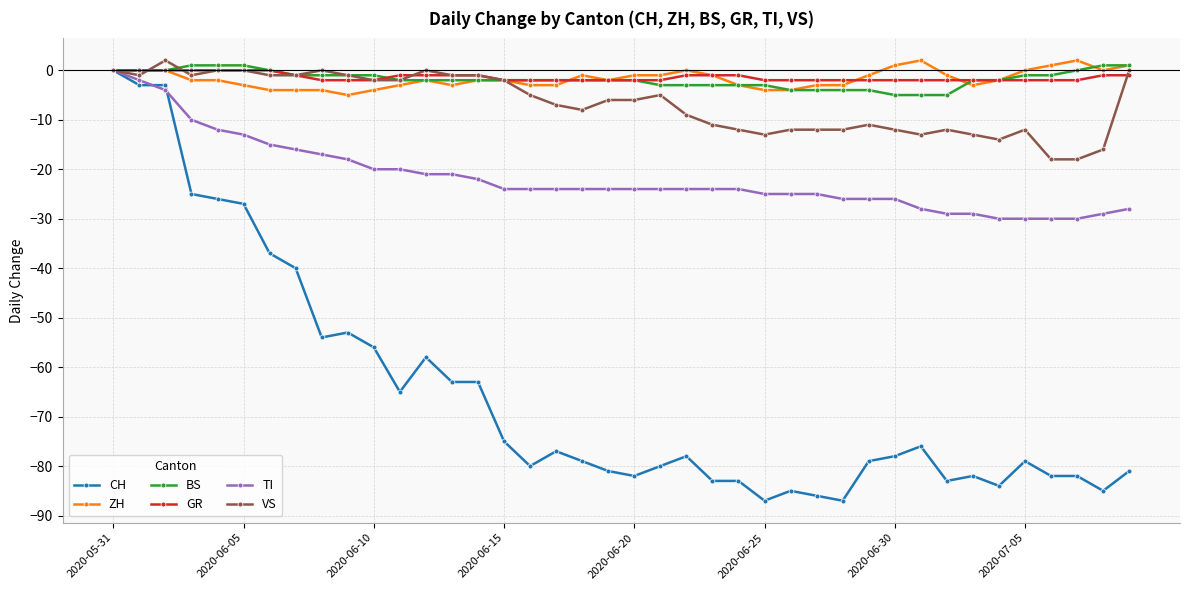

Which series has the widest spread of values?

CH